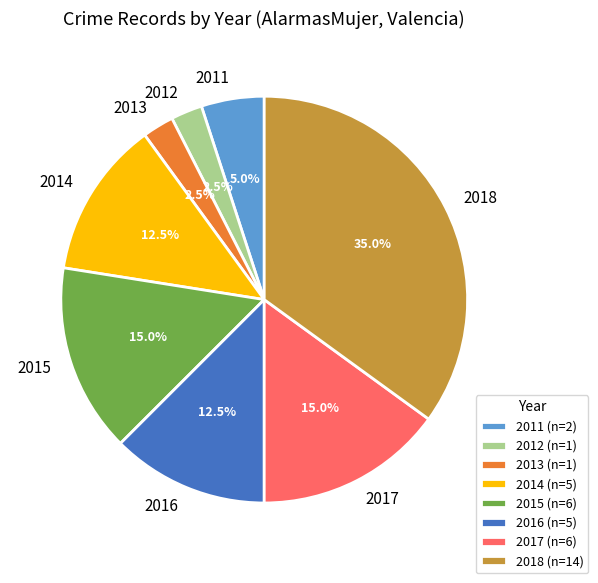

Does 2013 represent more than half of the total?

No